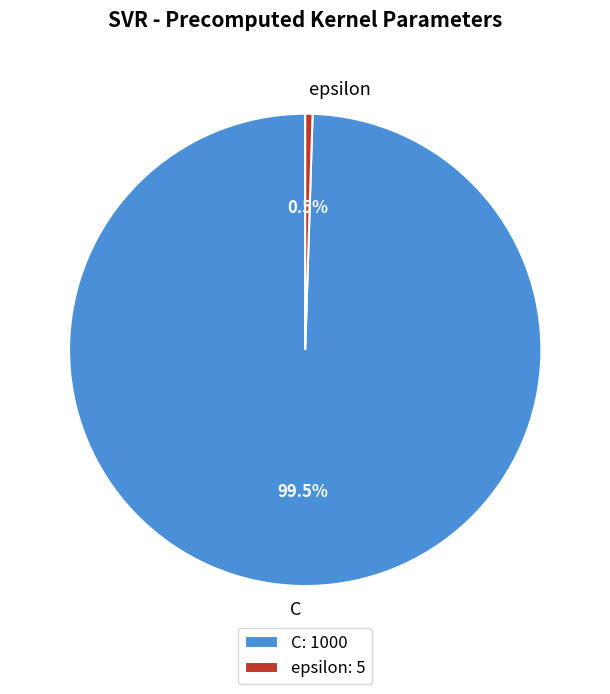

How many segments does this pie chart have?

2